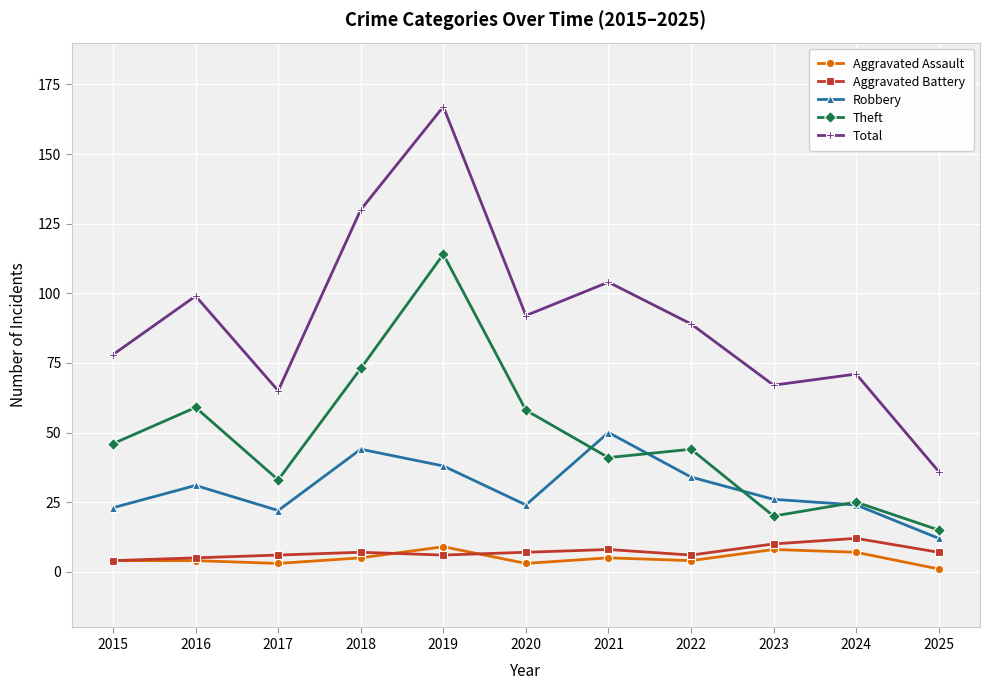

True or false: Robbery and Total cross at least once.

False